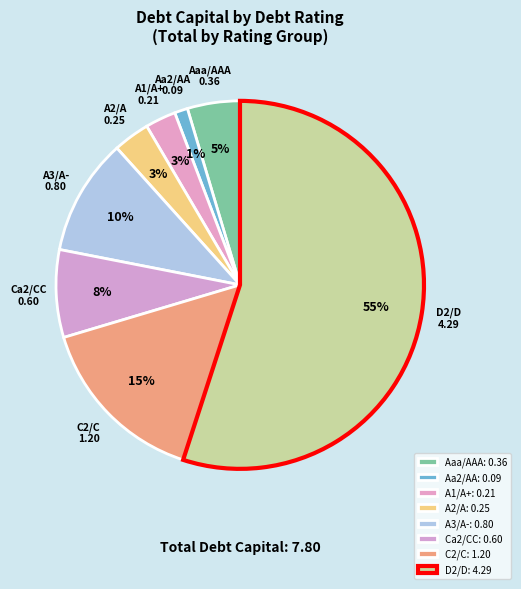

To the nearest percent, what is the difference between the largest and smallest slice percentages?

54%